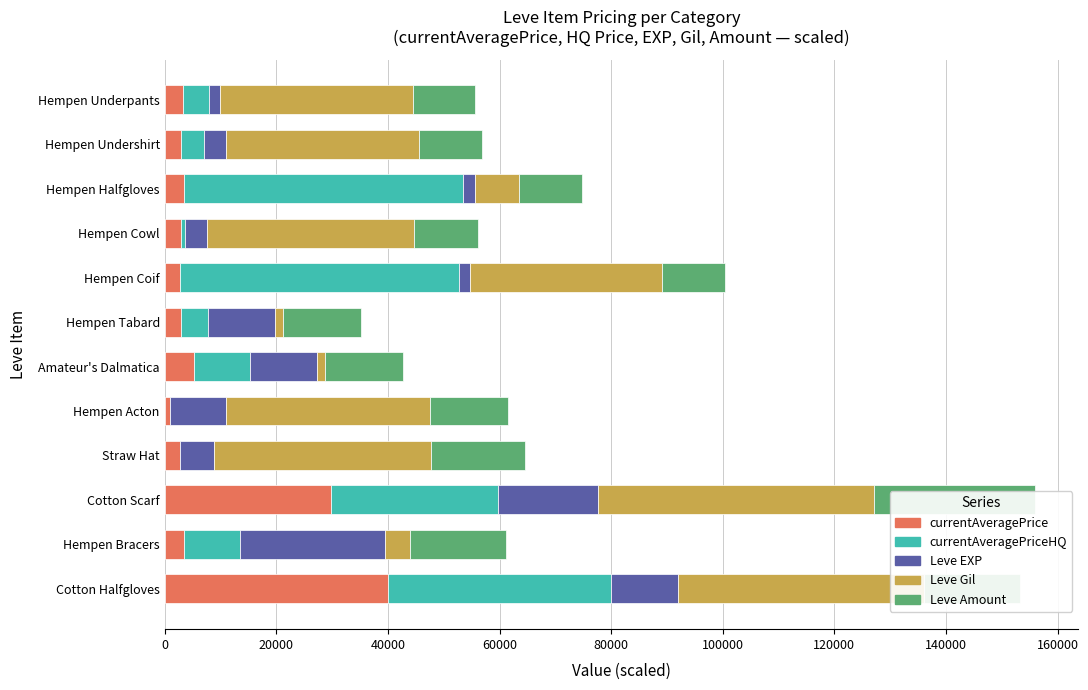

How many series are shown in this chart?

5